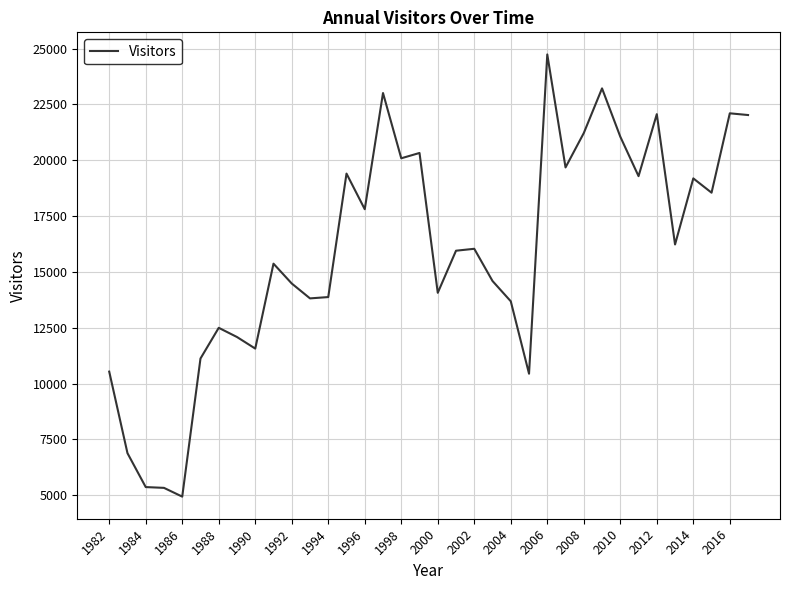

What is the difference between the maximum and minimum values?

19792